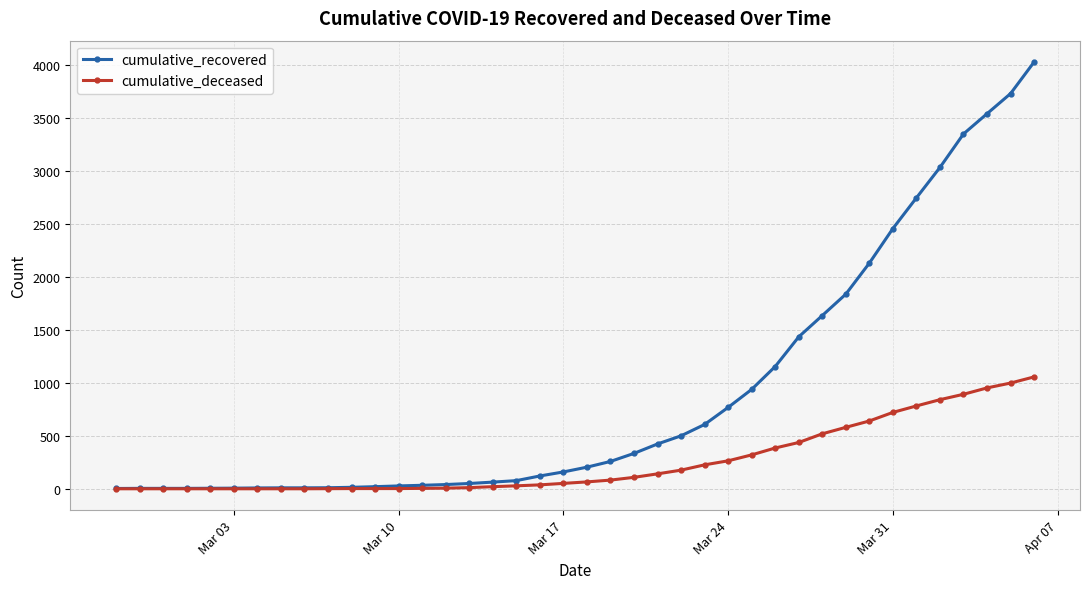

Which series has the largest range (max minus min)?

cumulative_recovered